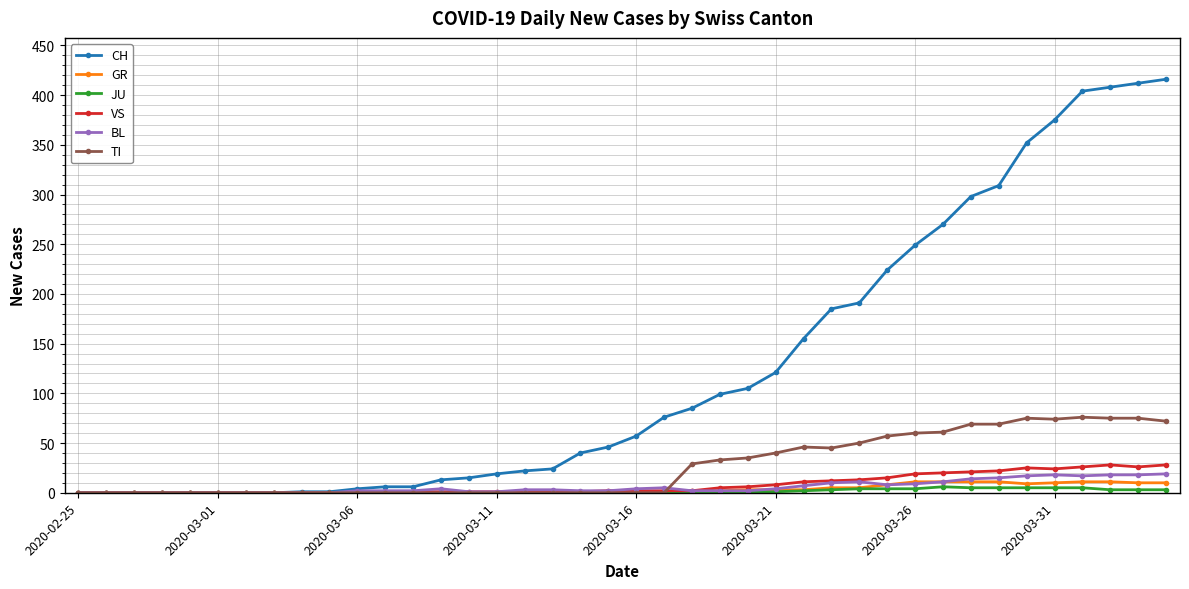

At how many categories does at least one series exceed 127?

14